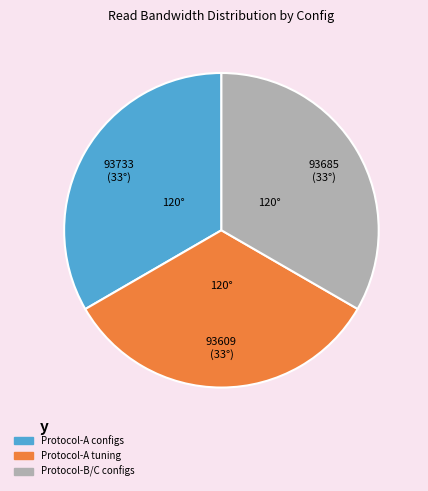

Is there a majority slice in this chart?

No